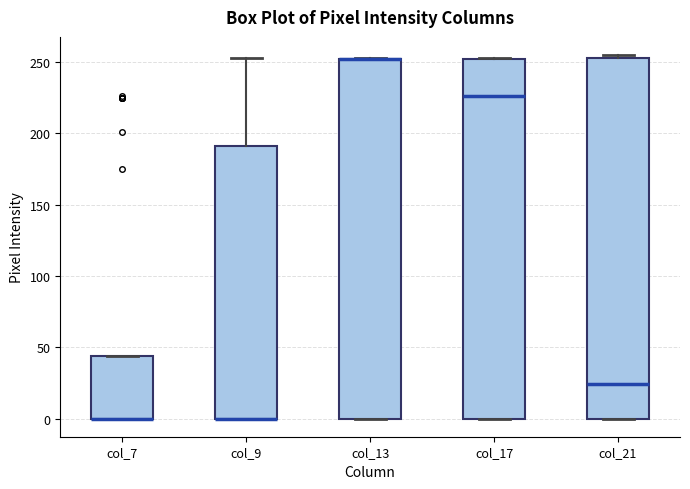

Reading left to right, read every box against the y-axis: the position of its median line, the range the box covers, and the ends of its whiskers. The values are not printed on the chart, so give them approximately, as read against the axis.

col_7: median 0 (drawn on the box's lower edge), box 0 to 45, whiskers 0 to 45
col_9: median 0 (drawn on the box's lower edge), box 0 to 190, whiskers 0 to 255
col_13: median 250 (drawn on the box's upper edge), box 0 to 250, whiskers 0 to 255
col_17: median 225, box 0 to 250, whiskers 0 to 255
col_21: median 25, box 0 to 255, whiskers 0 to 255 (just above the box's upper edge)